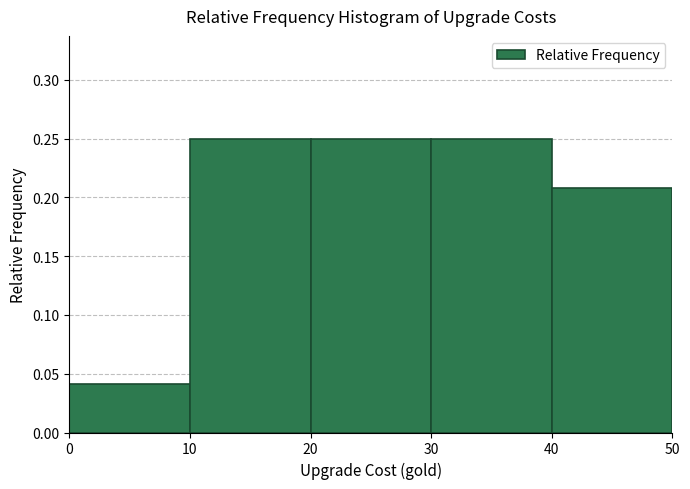

Reading left to right, transcribe this chart: for each bar, give the range it covers on the x-axis and its height. The values are not printed on the chart, so give them approximately, as read against the axis.

0 to 10: 0.04
10 to 20: 0.25
20 to 30: 0.25
30 to 40: 0.25
40 to 50: 0.21